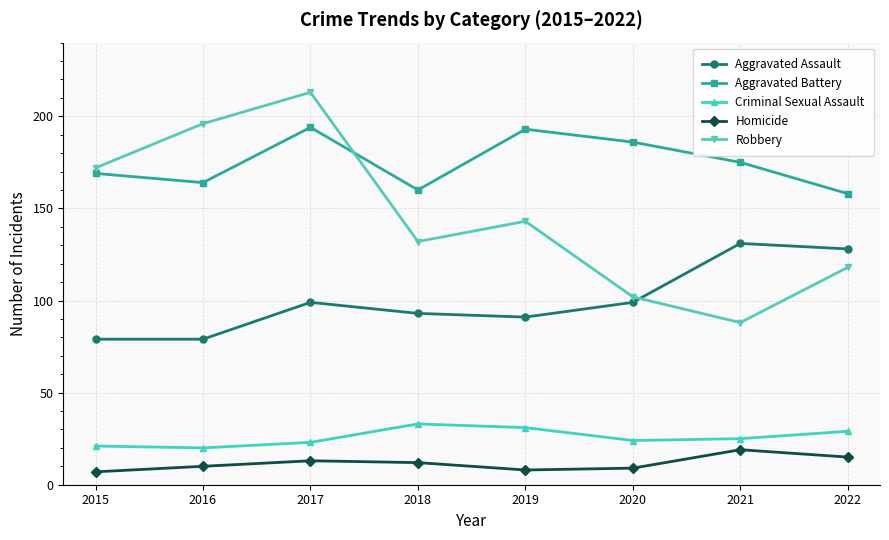

What is the greatest value displayed?

213